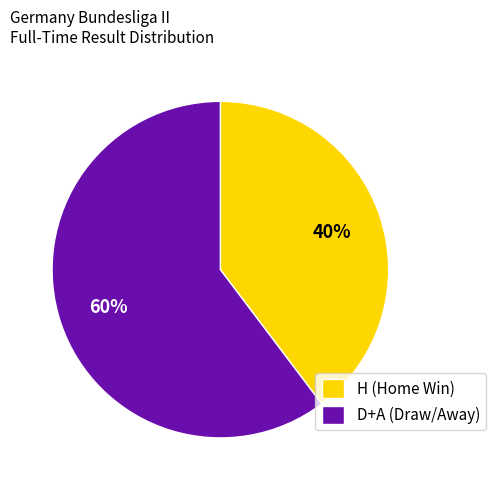

Is it true that H (Home Win) is 31% of the pie?

False